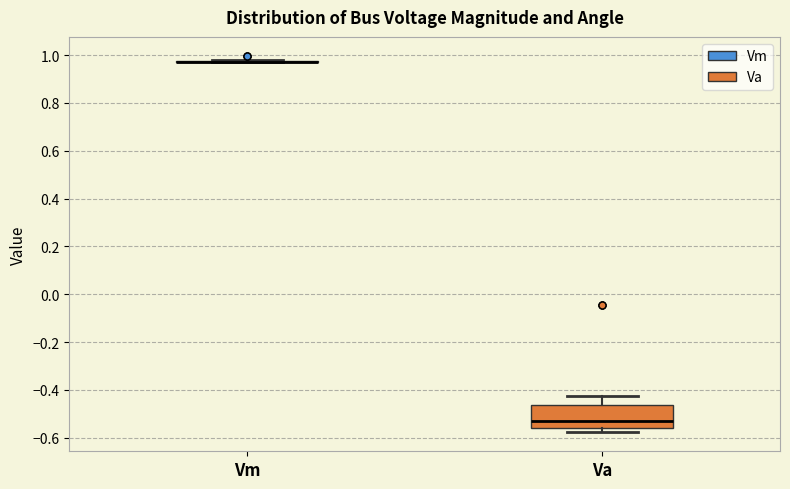

Reading left to right, transcribe this box plot: for each box, give where its median line is, the range the box spans, and where its two whiskers end, as read against the y-axis. The values are not printed on the chart, so give them approximately, as read against the axis.

Vm: box collapsed to a line at 0.98, whiskers 0.98 to 0.98
Va: median -0.52, box -0.56 to -0.46, whiskers -0.58 to -0.42